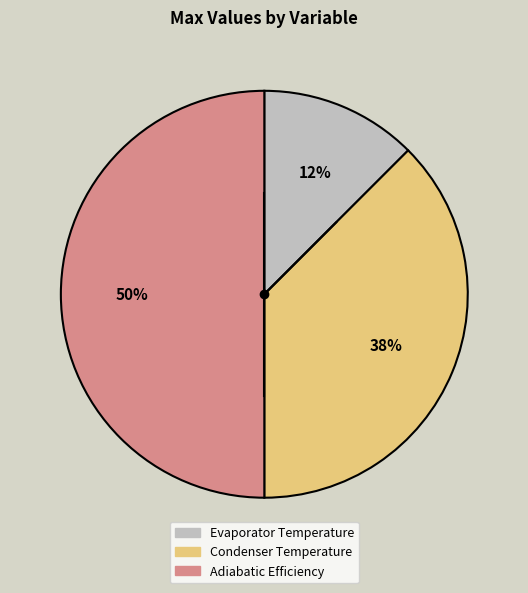

Rank the categories by value from highest to lowest.

Adiabatic Efficiency, Condenser Temperature, Evaporator Temperature